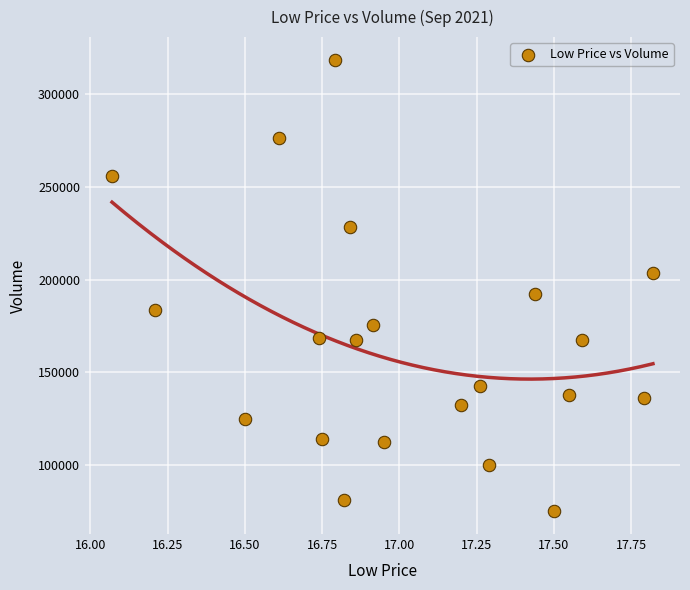

What is the range of Y values (max minus min)?

243409